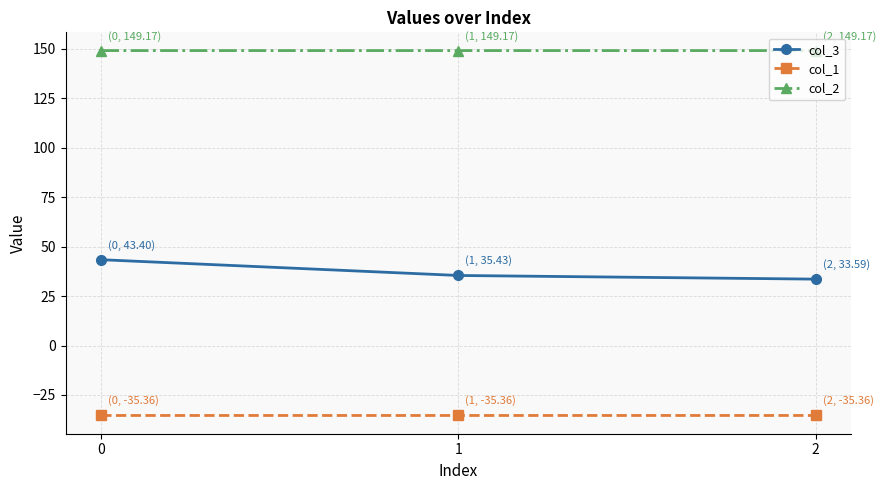

What is the spread (max minus min) of values at 2?

184.5